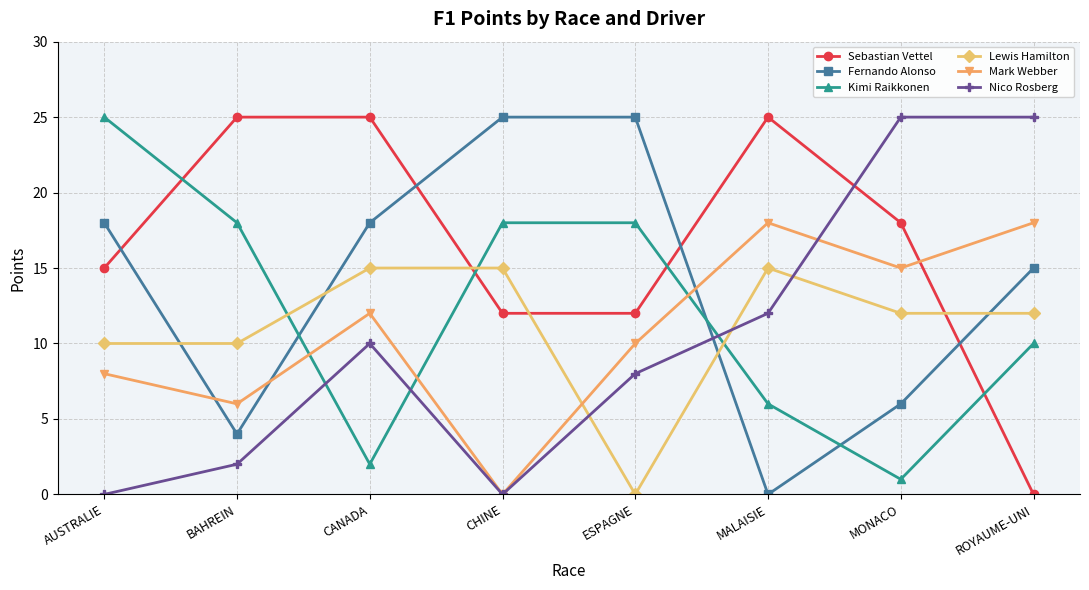

How many data points in Sebastian Vettel are less than 18?

4